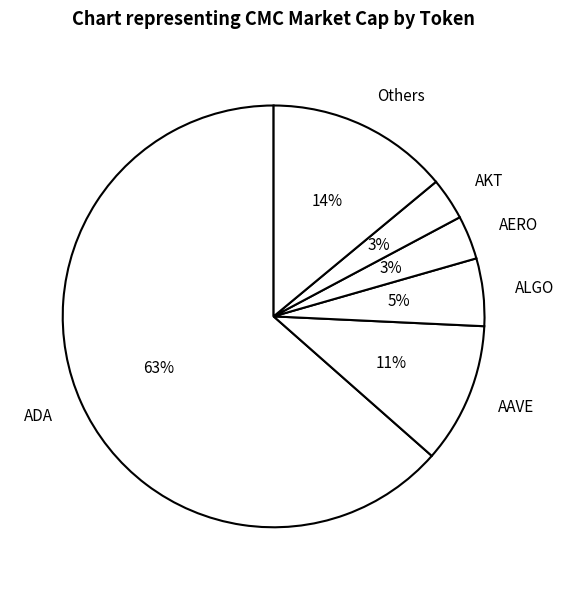

Which slice is the largest?

ADA